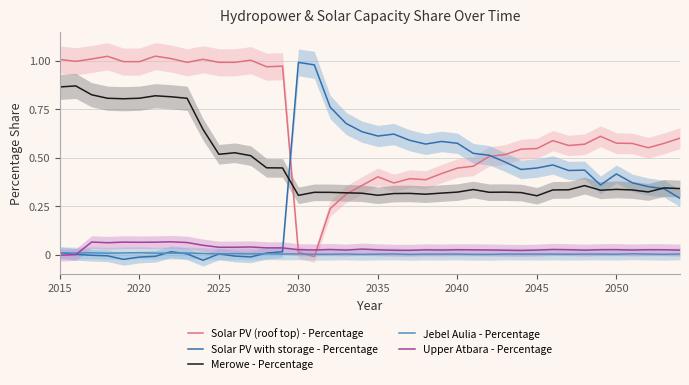

True or false: Jebel Aulia - Percentage and Merowe - Percentage cross at least once.

False